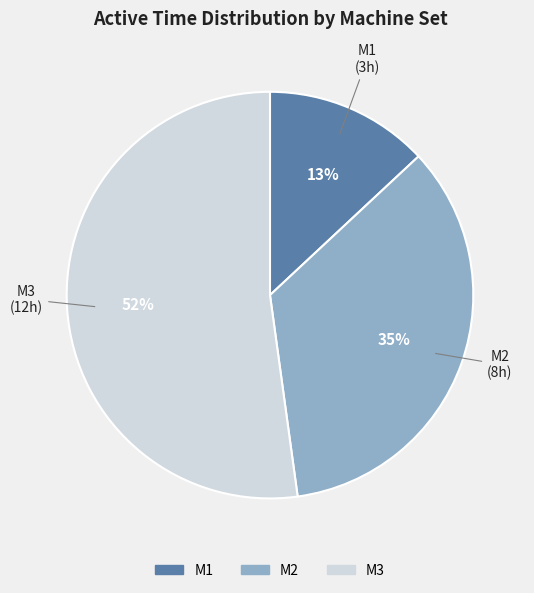

To the nearest percent, what portion does M2 represent?

35%